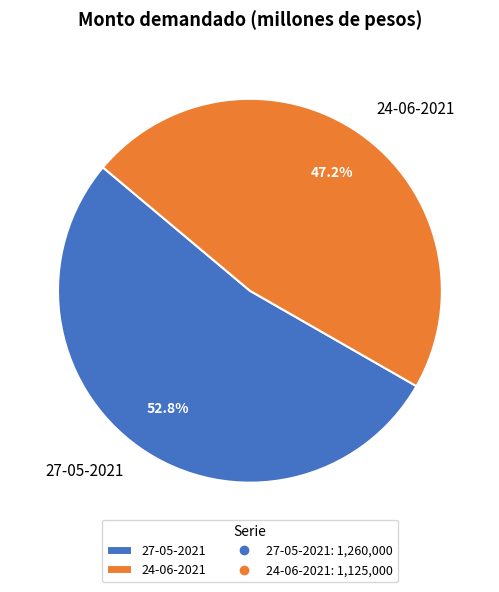

What is the ratio of the value at 24-06-2021 to the value at 27-05-2021?

0.9